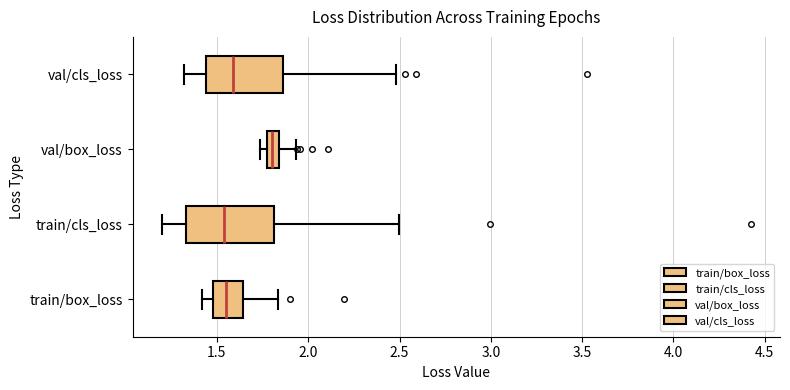

Which box's median line is the furthest to the right?

val/box_loss